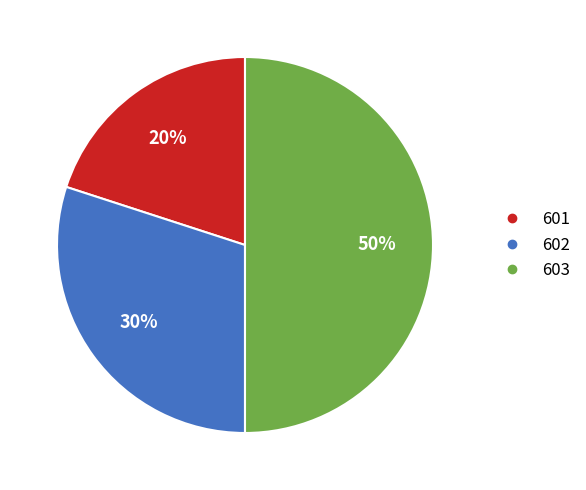

Does 602 represent more than half of the total?

No